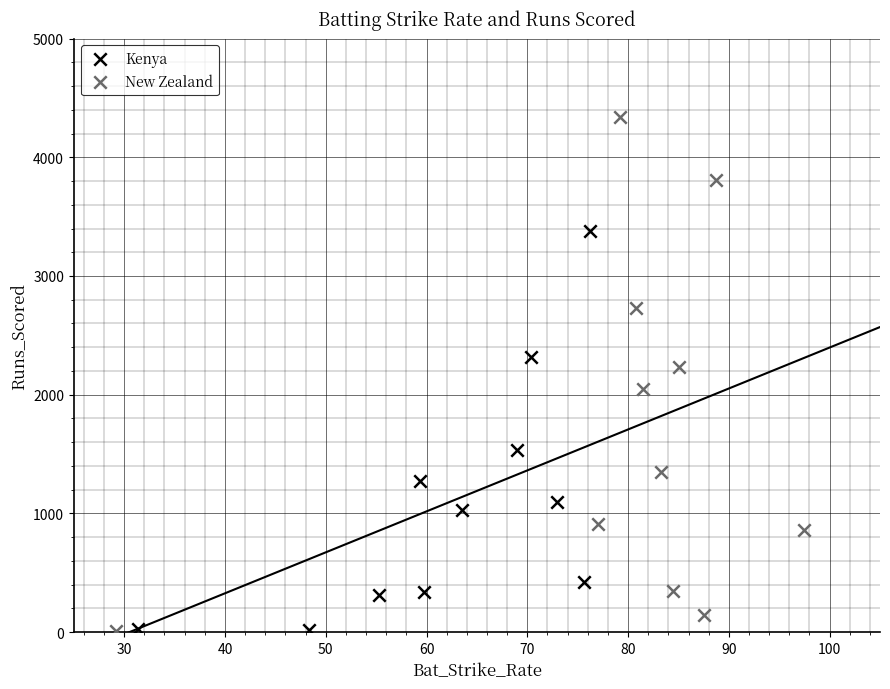

Which series has the widest spread of Y values?

New Zealand